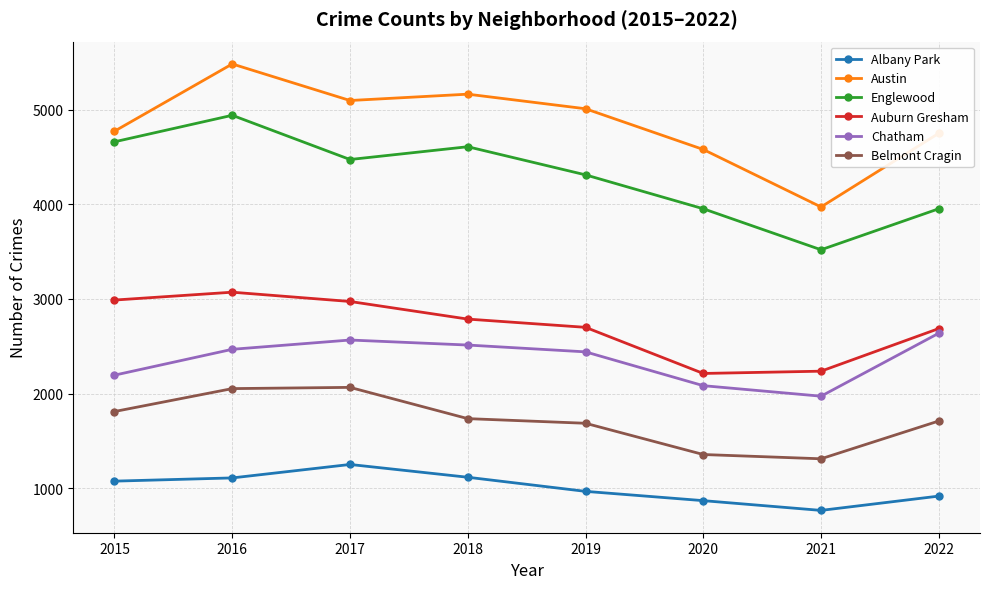

At which label does Belmont Cragin reach its minimum?

2021